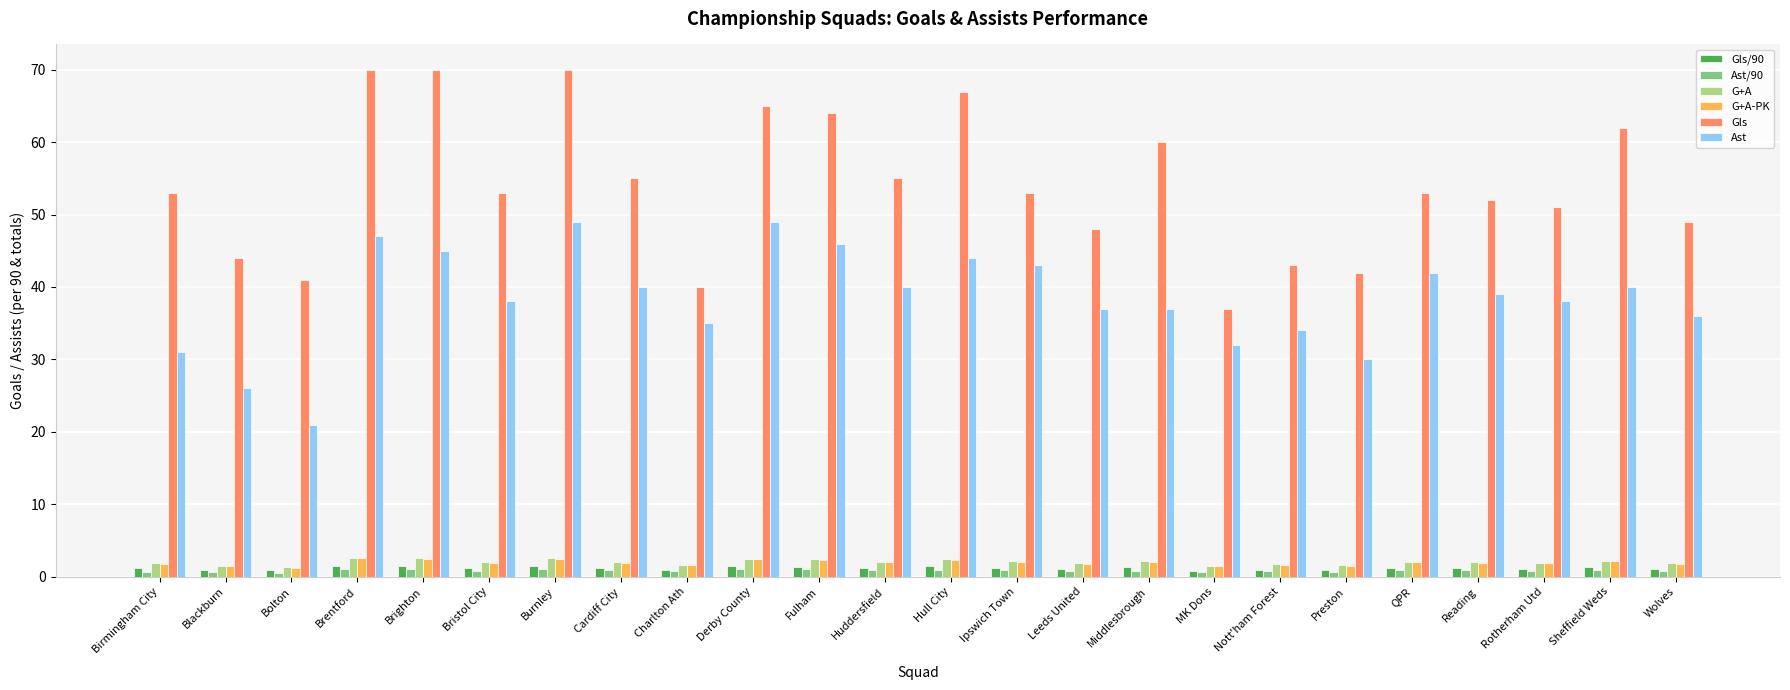

How many groups of bars are there?

24